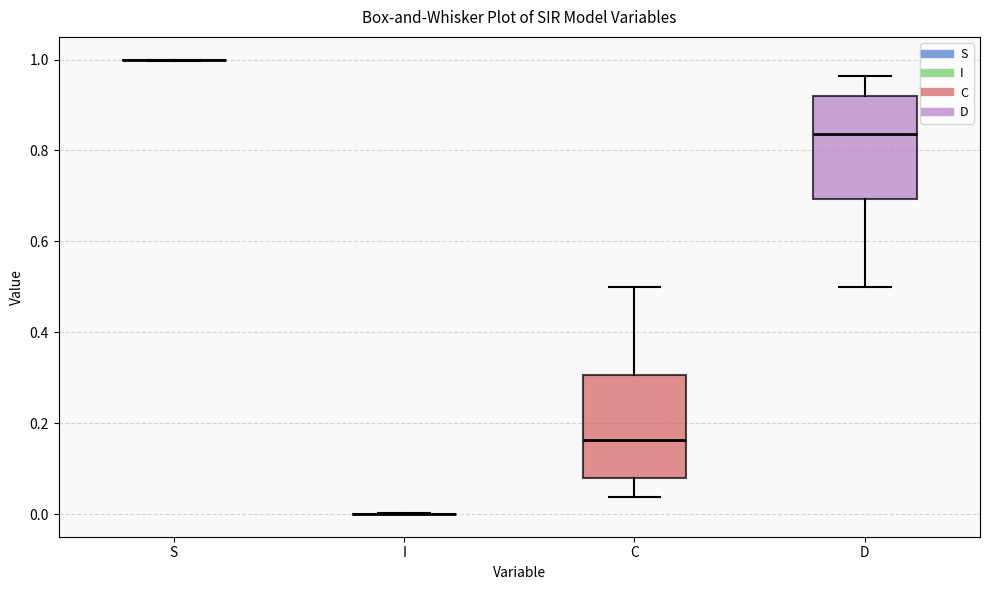

Reading left to right, read every box against the y-axis: the position of its median line, the range the box covers, and the ends of its whiskers. The values are not printed on the chart, so give them approximately, as read against the axis.

S: box collapsed to a line at 1.00, whiskers 1.00 to 1.00
I: box collapsed to a line at 0.00, whiskers 0.00 to 0.00
C: median 0.16, box 0.08 to 0.30, whiskers 0.04 to 0.50
D: median 0.84, box 0.70 to 0.92, whiskers 0.50 to 0.96